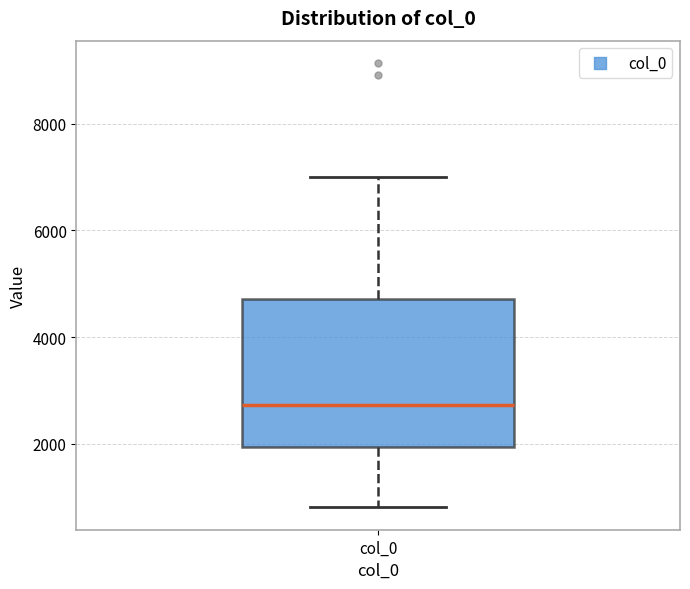

Transcribe this box plot: give where the median line is, the range the box spans, and where the two whiskers end, as read against the y-axis. The values are not printed on the chart, so give them approximately, as read against the axis.

median 2800, box 2000 to 4800, whiskers 800 to 7000